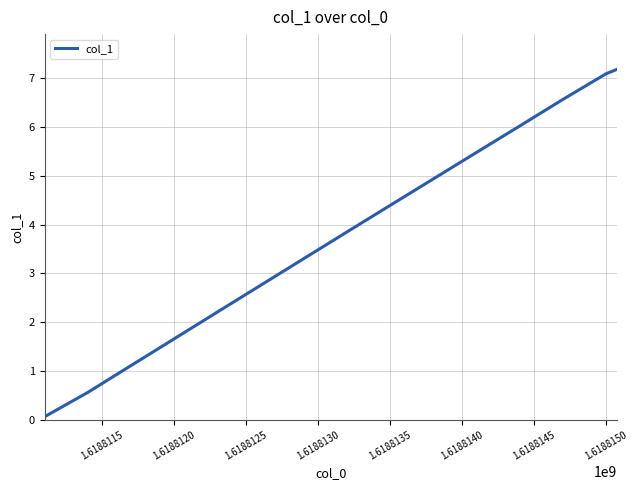

What is the maximum value shown in the chart?

7.2